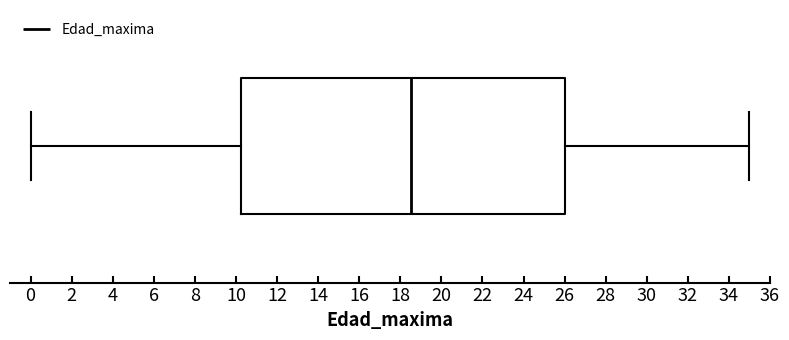

Transcribe this box plot: give where the median line is, the range the box spans, and where the two whiskers end, as read against the x-axis. The values are not printed on the chart, so give them approximately, as read against the axis.

median 18.6, box 10.2 to 26.0, whiskers 0.0 to 35.0